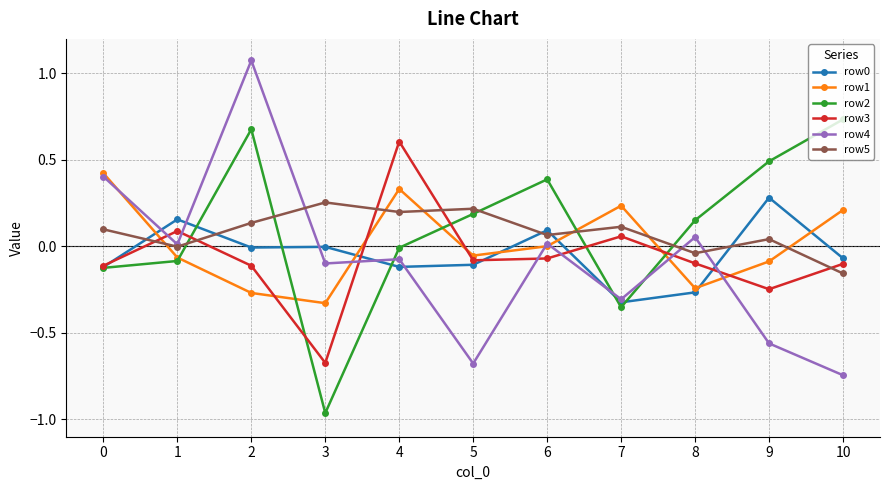

The value of row5 at 9 is 0.0. True or false?

True